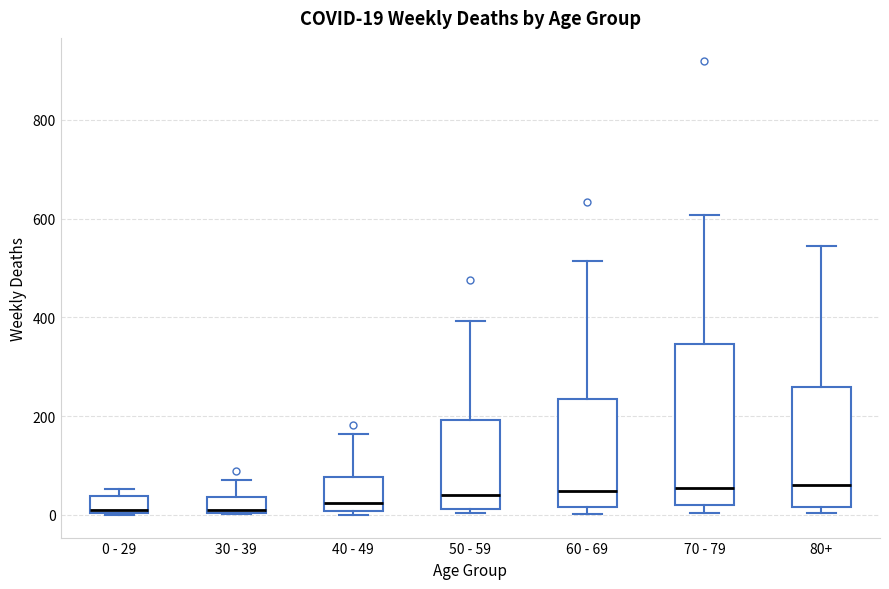

Comparing the boxes themselves (not the whiskers), which one is the tallest?

70 - 79